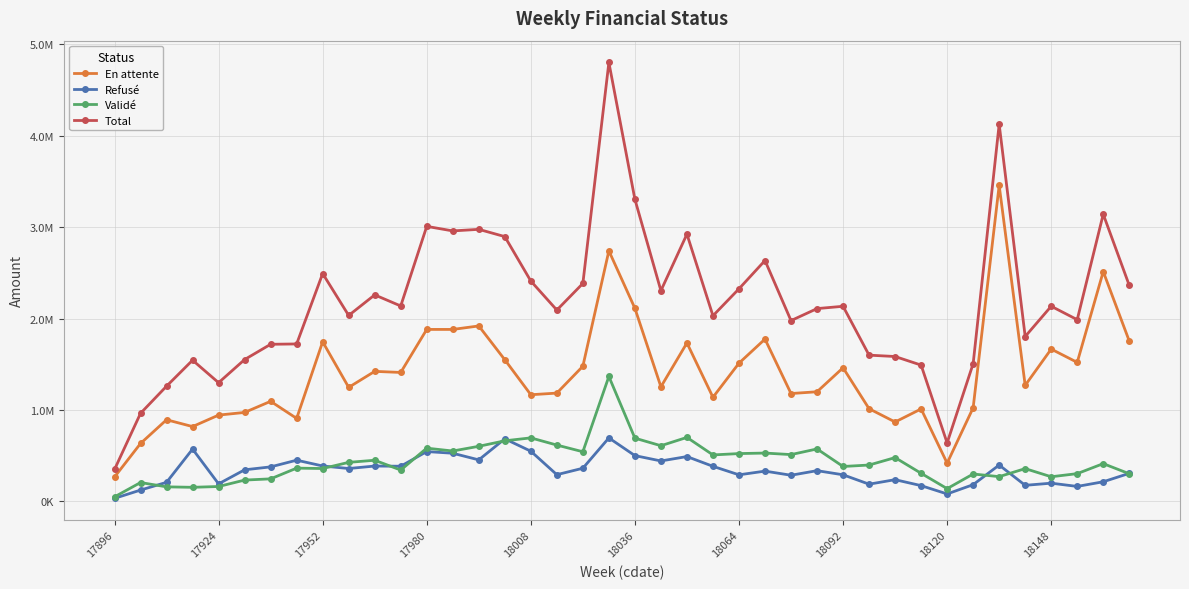

Is this an area chart (filled region under the line)?

No